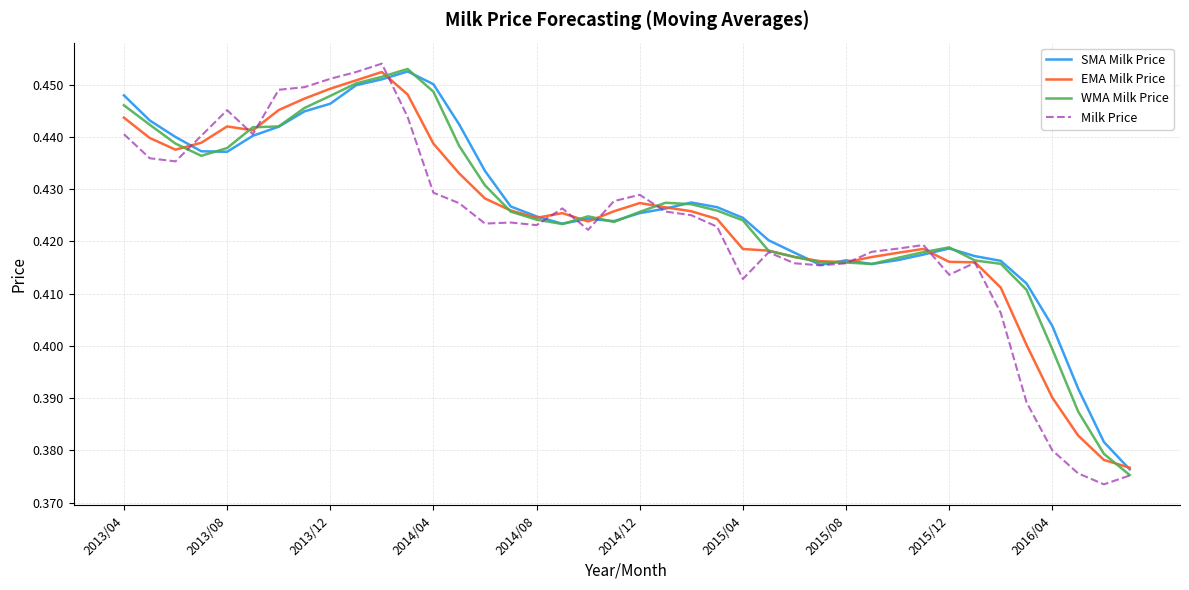

Which series has the largest range (max minus min)?

Milk Price